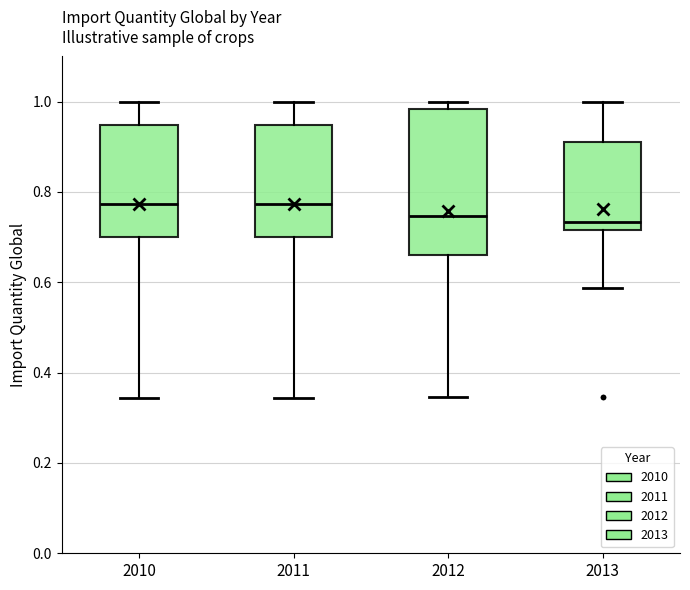

Comparing the boxes themselves (not the whiskers), which one is the tallest?

2012